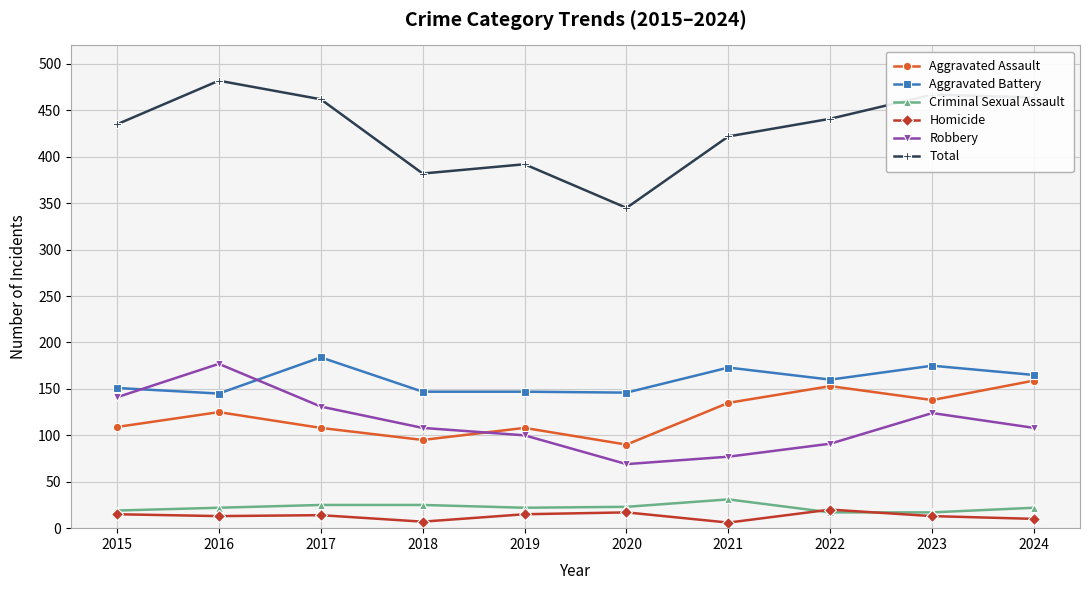

The value of Criminal Sexual Assault at 2020 is 23. True or false?

True